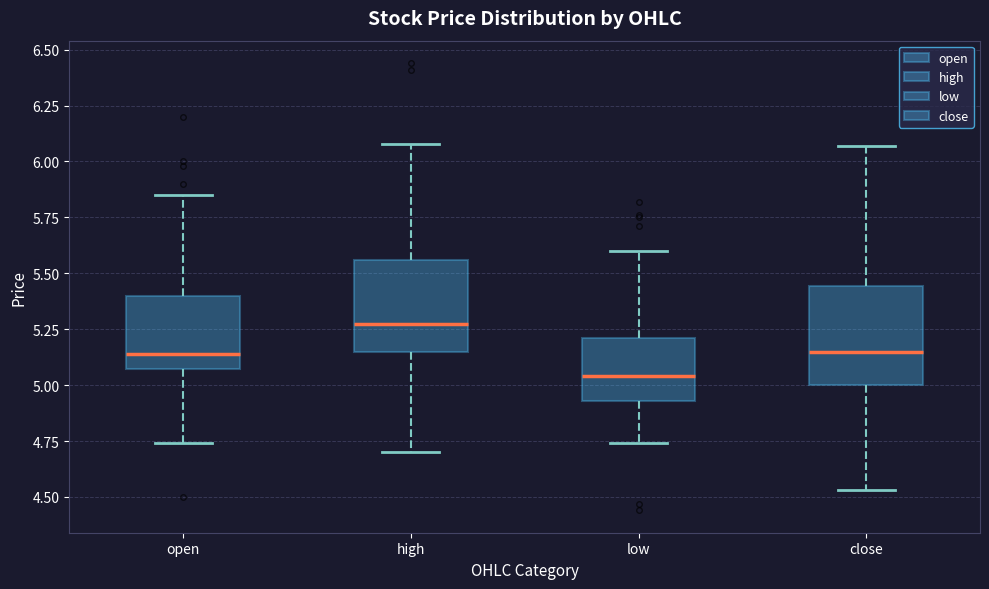

Where is the upper edge of the box for low on the y-axis? The values are not printed on the chart, so give them approximately, as read against the axis.

5.20